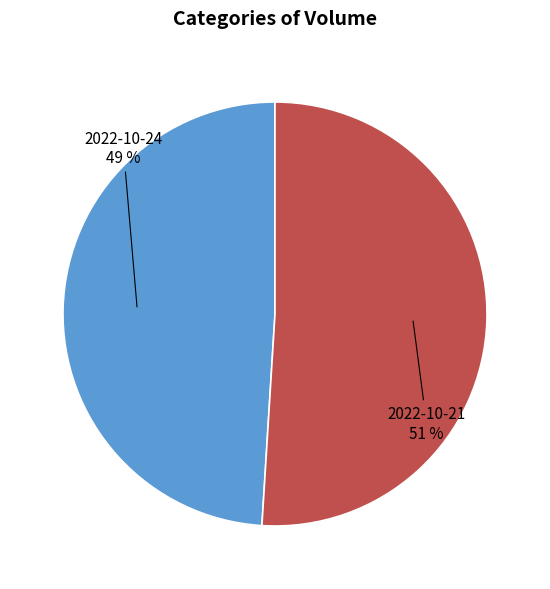

Which category has the biggest portion of the pie?

2022-10-21